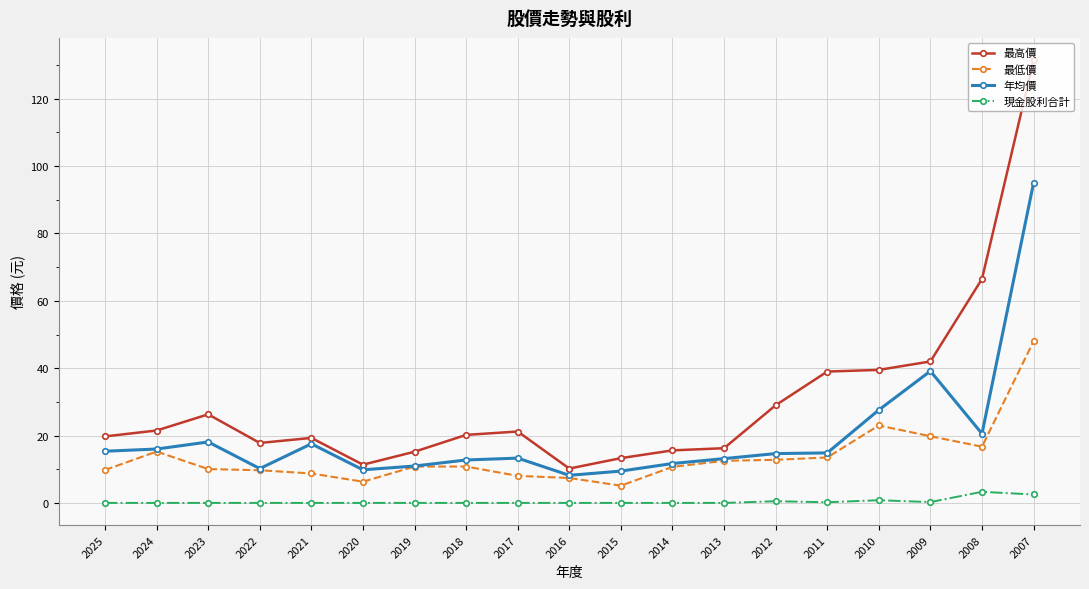

The value of 最高價 at 2020 is 11.3. True or false?

True